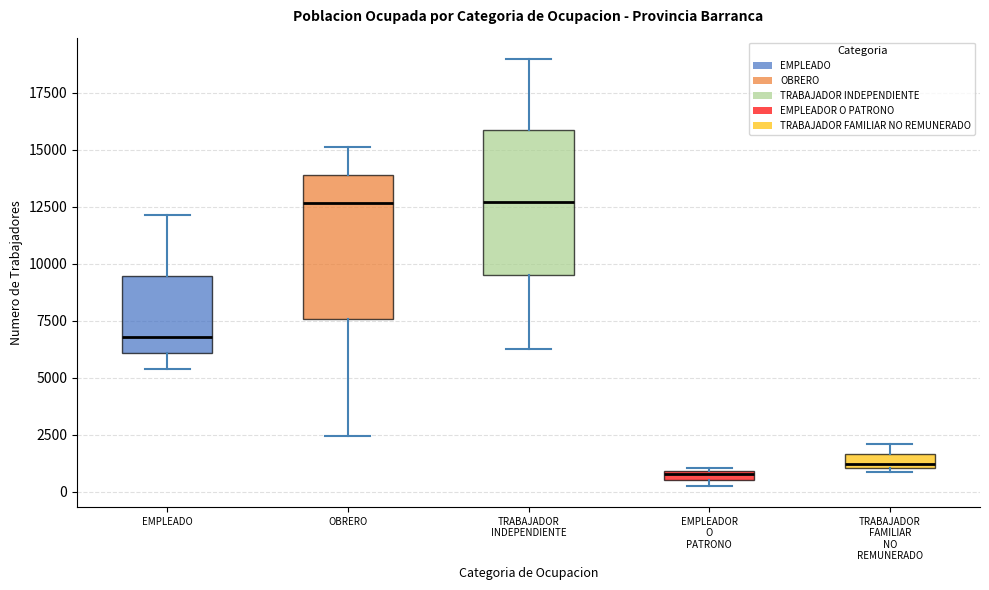

Where is the upper edge of the box for EMPLEADOR O PATRONO on the y-axis? The values are not printed on the chart, so give them approximately, as read against the axis.

1000